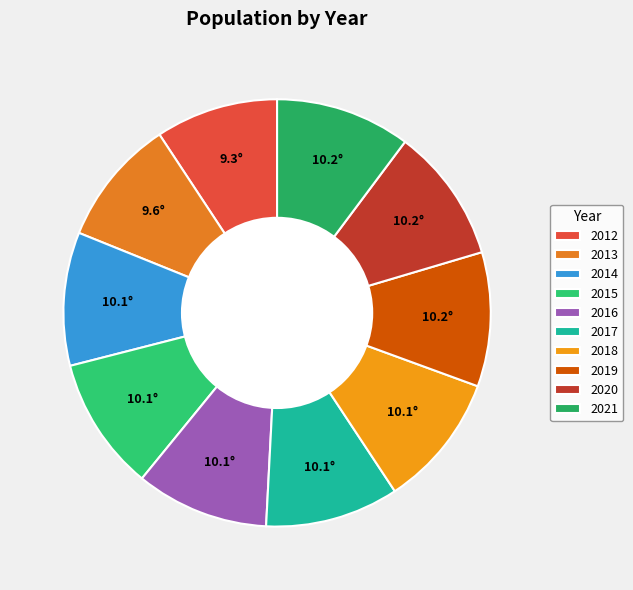

Rank the categories by value from lowest to highest.

2012, 2013, 2016, 2014, 2017, 2015, 2018, 2019, 2020, 2021